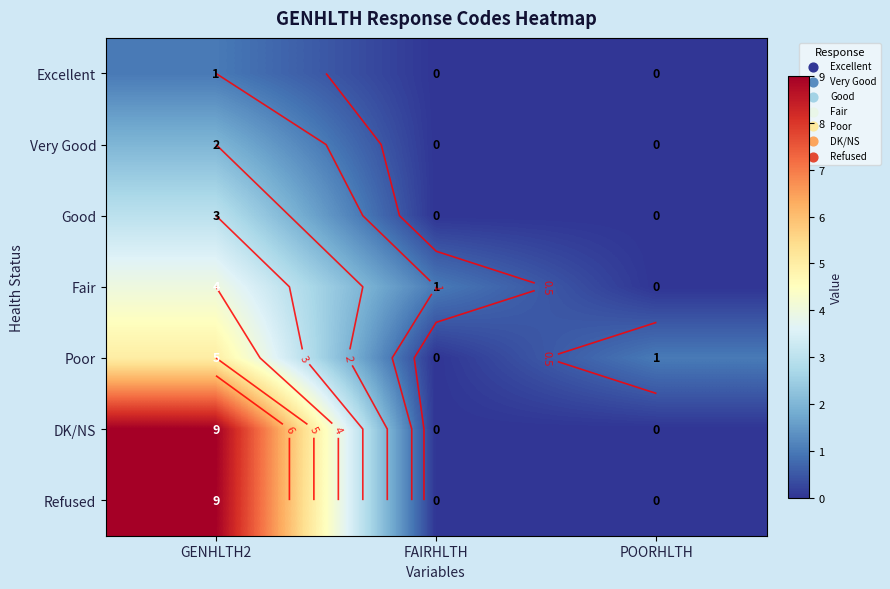

Which label corresponds to the smallest value in the chart?

FAIRHLTH